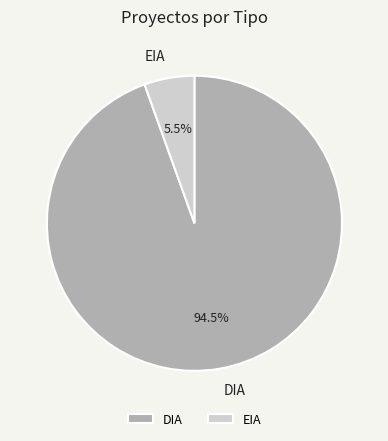

Which slice is the largest?

DIA